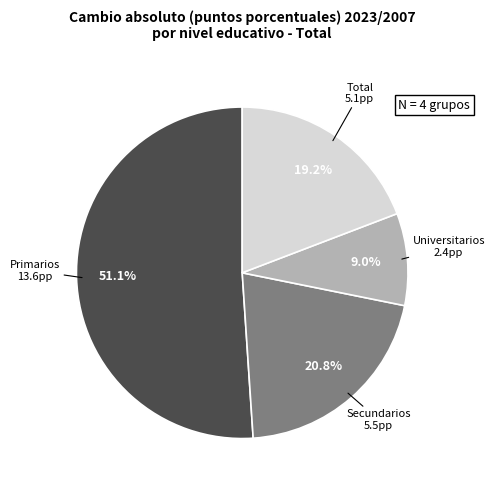

Is there a majority slice in this chart?

Yes